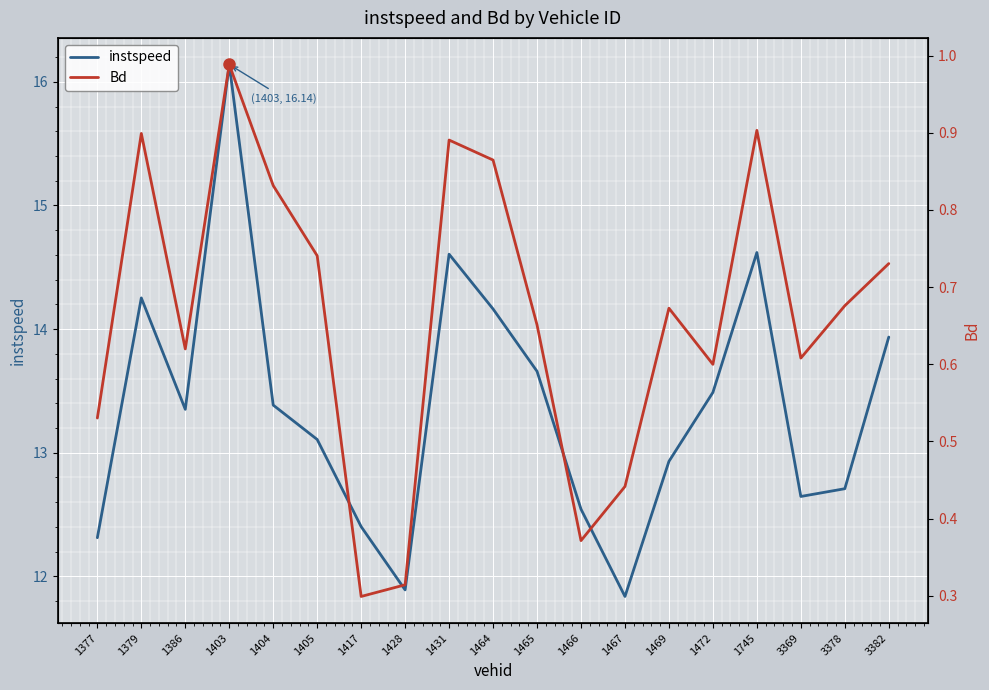

How many lines are shown in the chart?

2